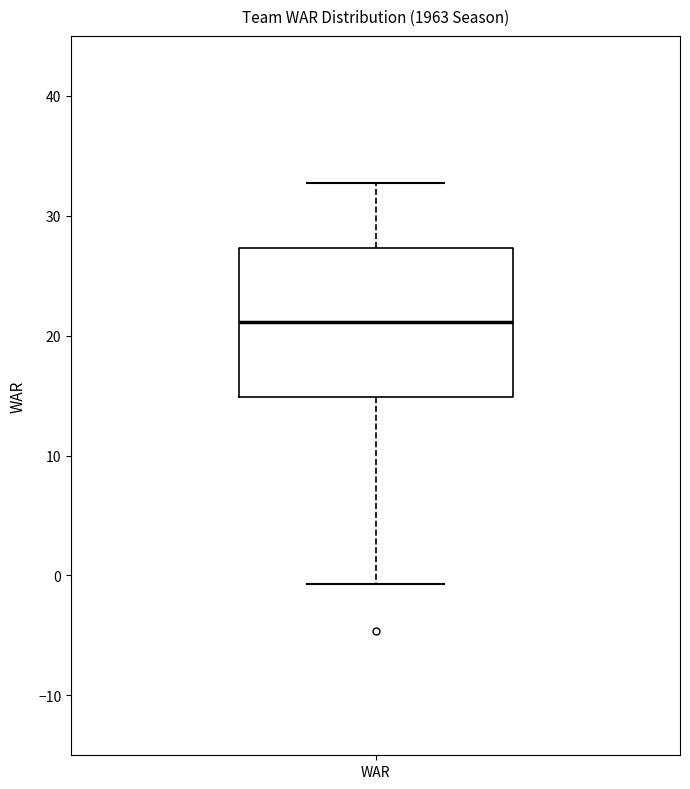

Where does the upper whisker of the box for WAR end on the y-axis? The values are not printed on the chart, so give them approximately, as read against the axis.

33